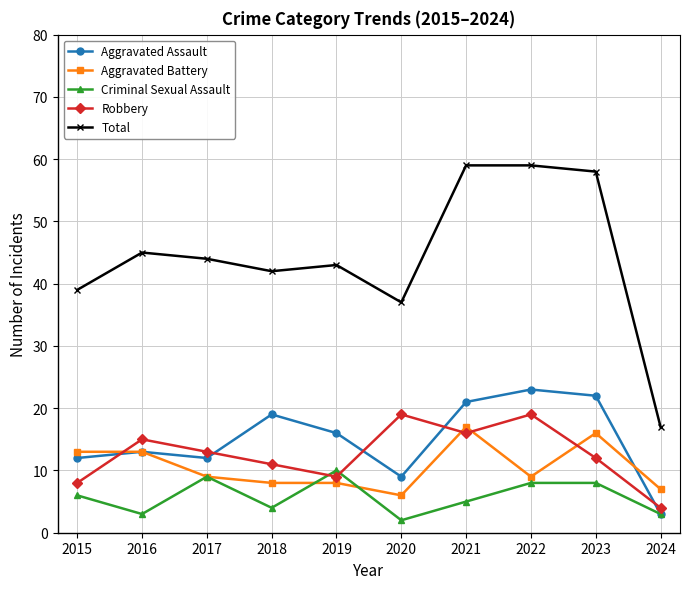

Which series has the widest spread of values?

Total